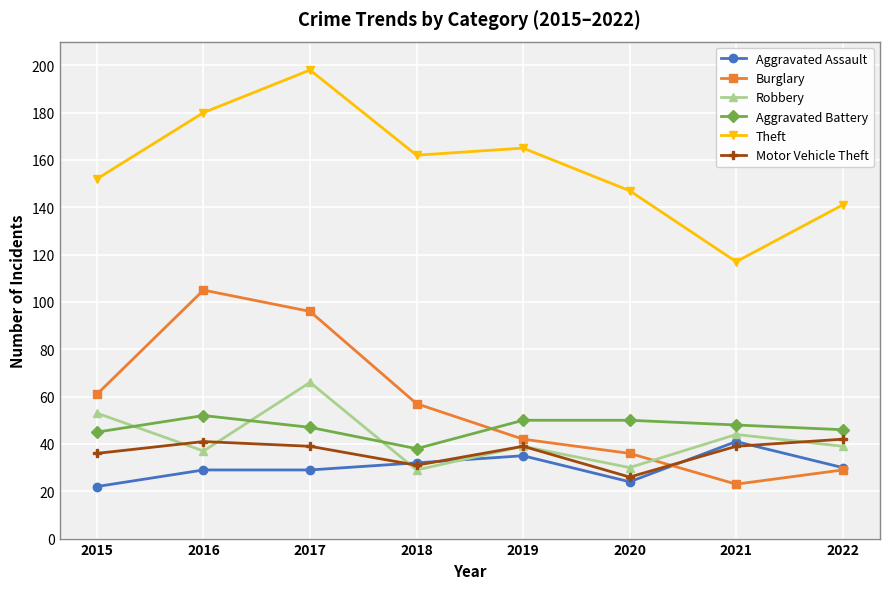

True or false: Robbery has a value of 27 at 2022.

False